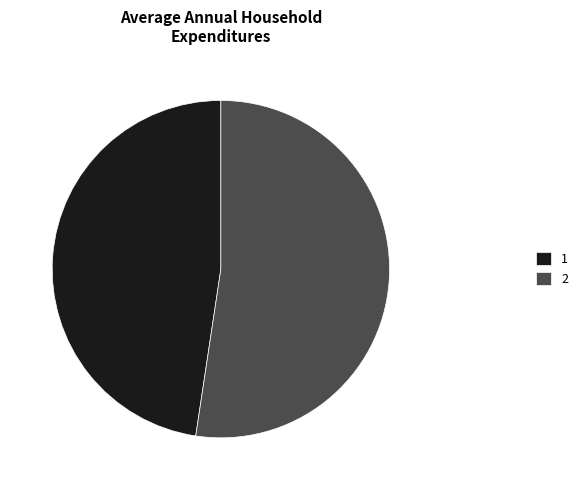

What is the smallest slice in the pie chart?

1